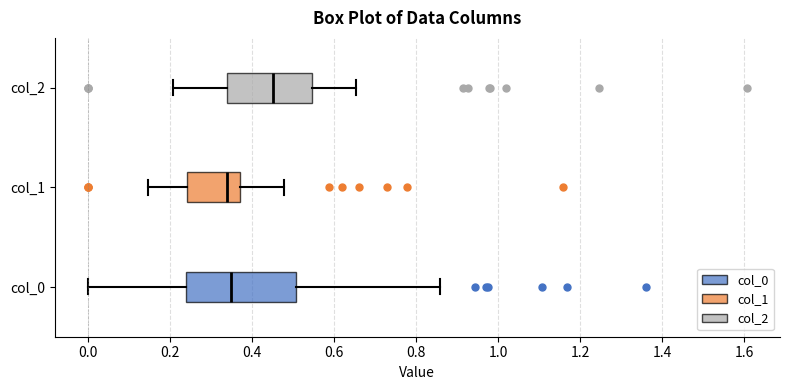

Where does the left whisker of the box for col_1 end on the x-axis? The values are not printed on the chart, so give them approximately, as read against the axis.

0.14